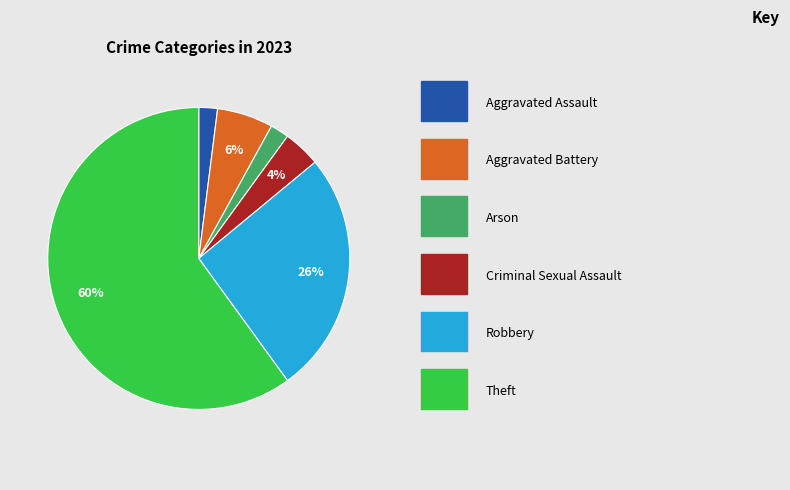

How many segments does this pie chart have?

6